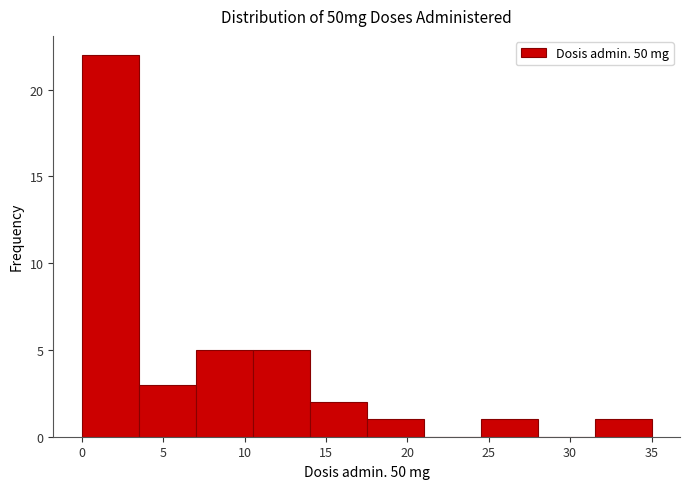

Reading left to right, list every bar in this chart as the range it spans on the x-axis followed by its height. The values are not printed on the chart, so give them approximately, as read against the axis.

0.0 to 3.5: 22
3.5 to 7.0: 3
7.0 to 10.5: 5
10.5 to 14.0: 5
14.0 to 17.5: 2
17.5 to 21.0: 1
21.0 to 24.5: 0
24.5 to 28.0: 1
28.0 to 31.5: 0
31.5 to 35.0: 1